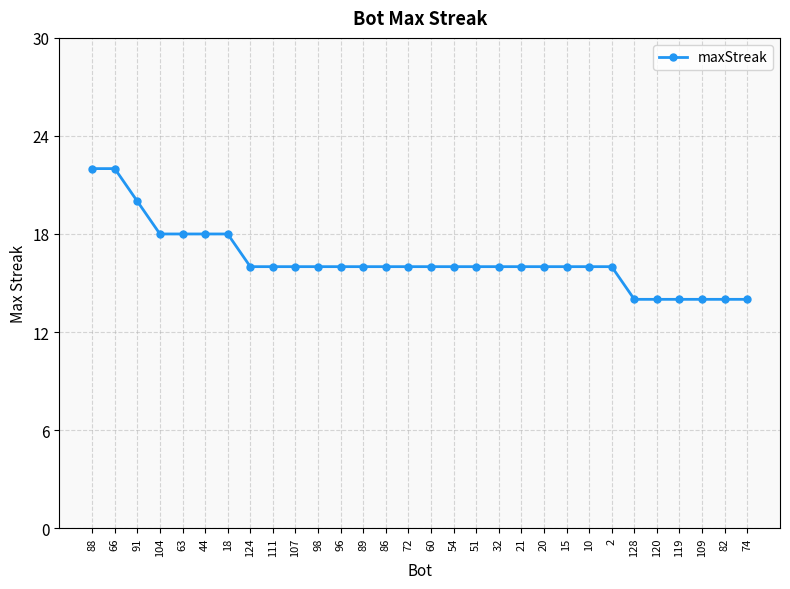

What is the difference between the values at 63 and 82?

4